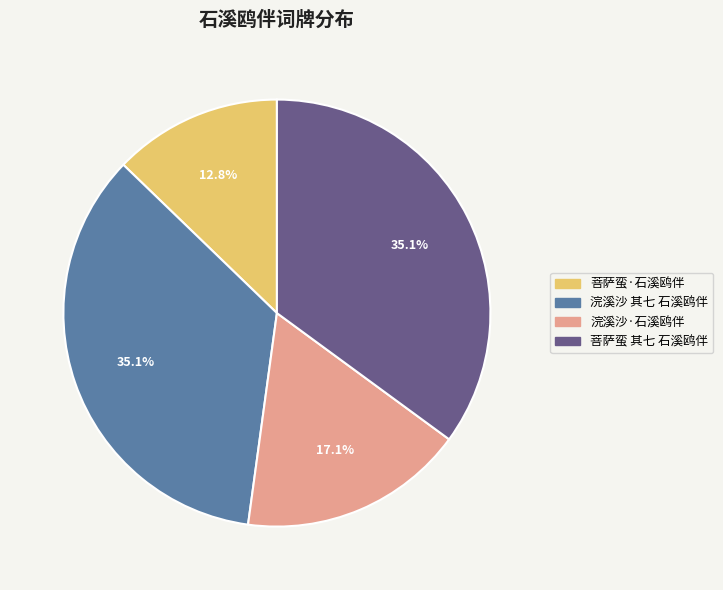

Is it true that 浣溪沙·石溪鸥伴 is 17% of the pie?

True